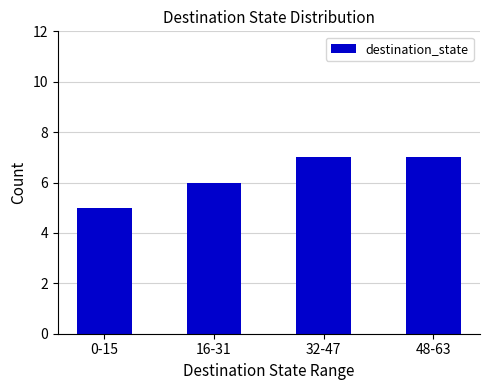

At which label is the value closest to 6?

16-31